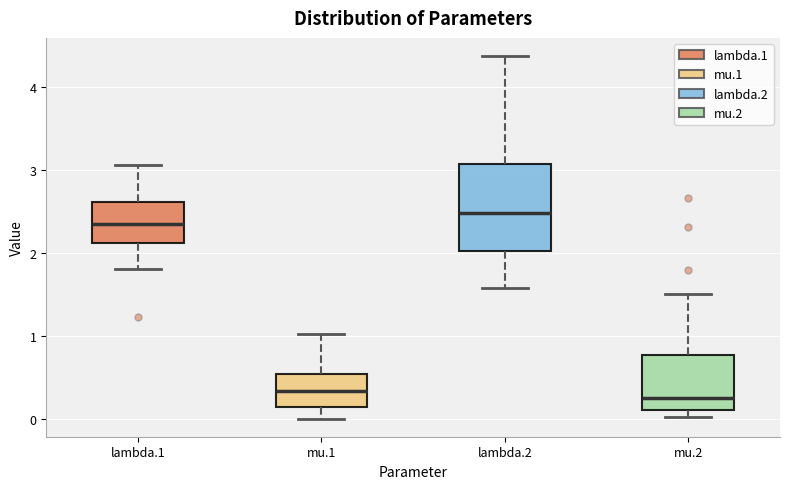

Reading left to right, transcribe this box plot: for each box, give where its median line is, the range the box spans, and where its two whiskers end, as read against the y-axis. The values are not printed on the chart, so give them approximately, as read against the axis.

lambda.1: median 2.3, box 2.1 to 2.6, whiskers 1.8 to 3.1
mu.1: median 0.3, box 0.1 to 0.5, whiskers 0.0 to 1.0
lambda.2: median 2.5, box 2.0 to 3.1, whiskers 1.6 to 4.4
mu.2: median 0.2, box 0.1 to 0.8, whiskers 0.0 to 1.5